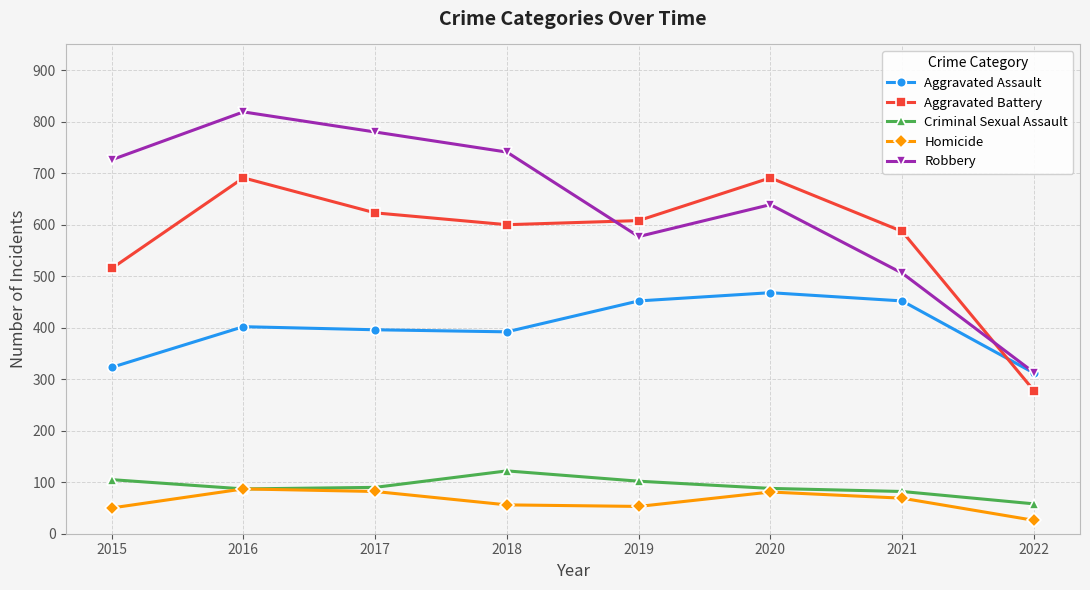

Is the value of Robbery at 2021 greater than the value of Criminal Sexual Assault at 2022?

Yes